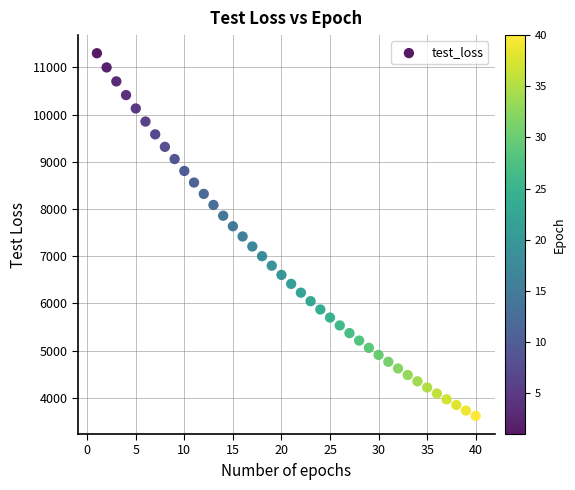

What is the range of X values (max minus min)?

39.0